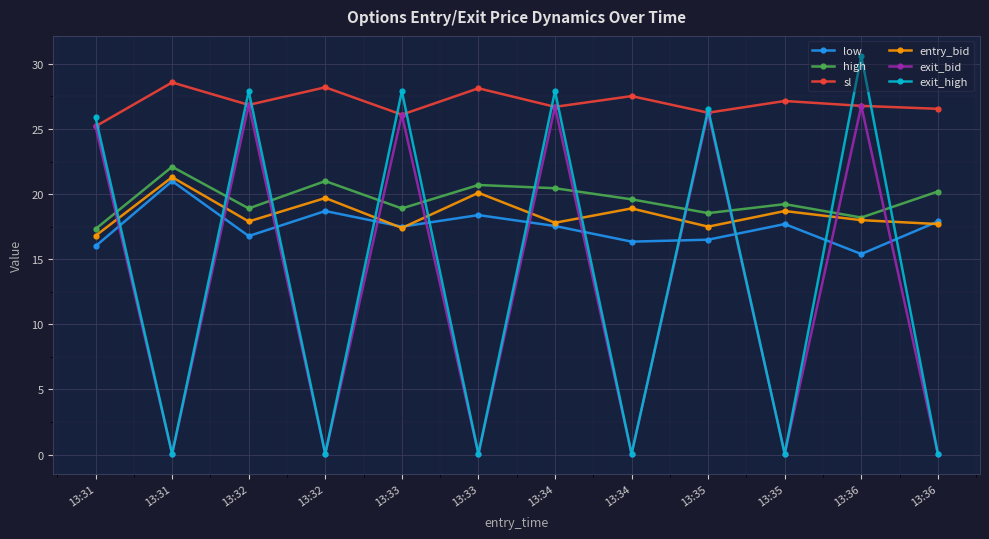

The low series shows 10.0 at 13:36. True or false?

False